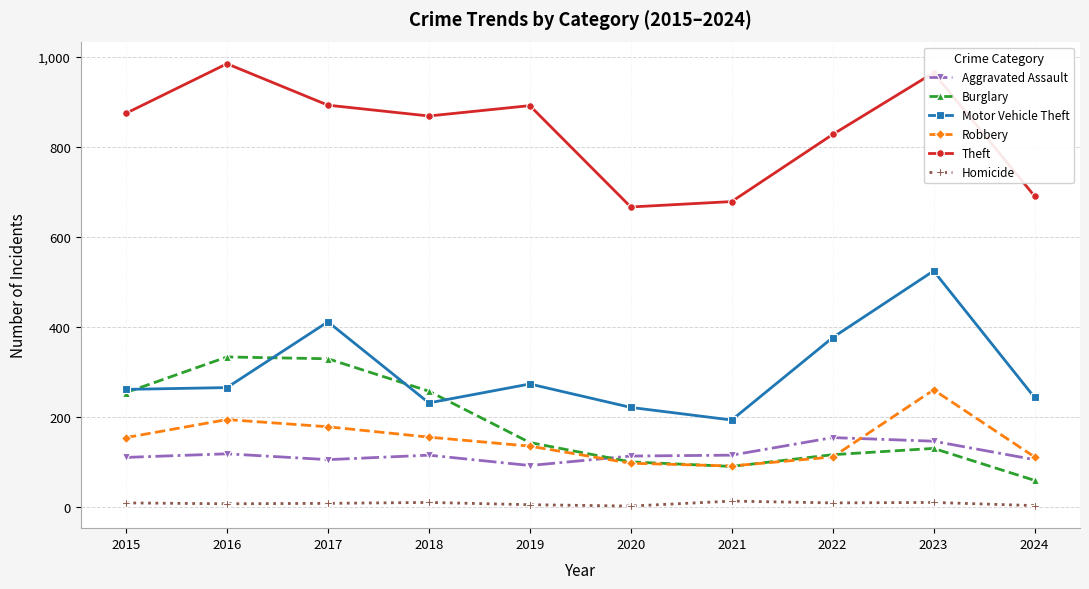

How many lines are shown in the chart?

6